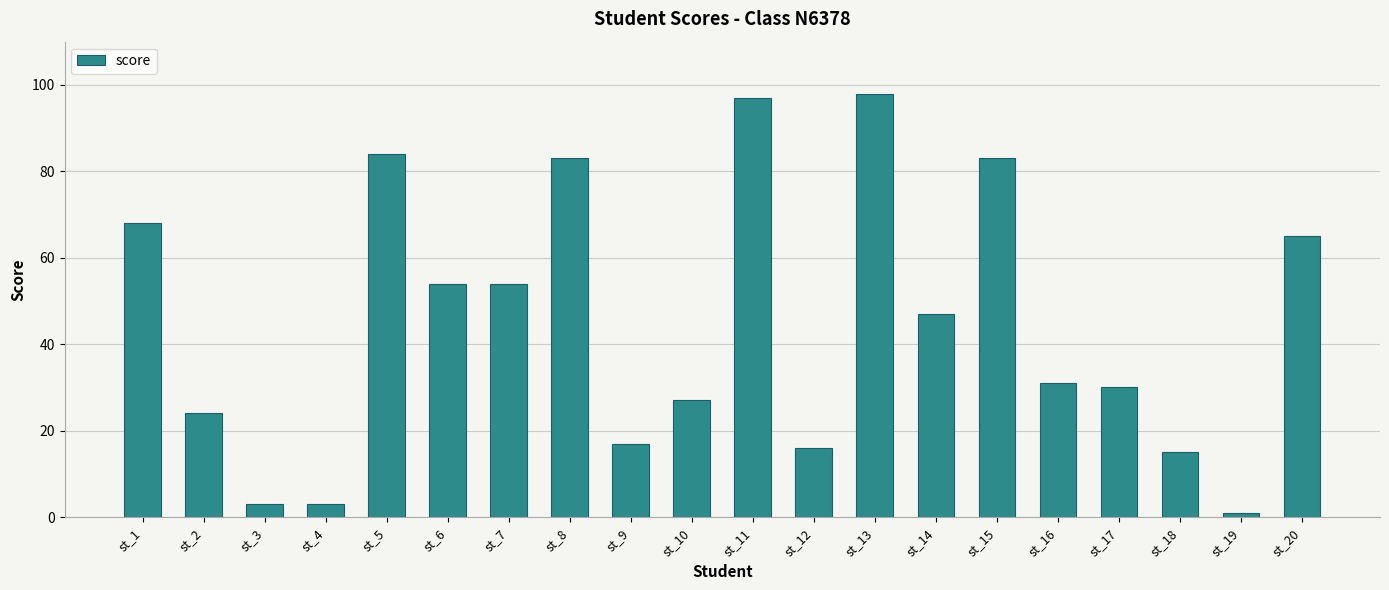

The value at st_13 is 144. True or false?

False